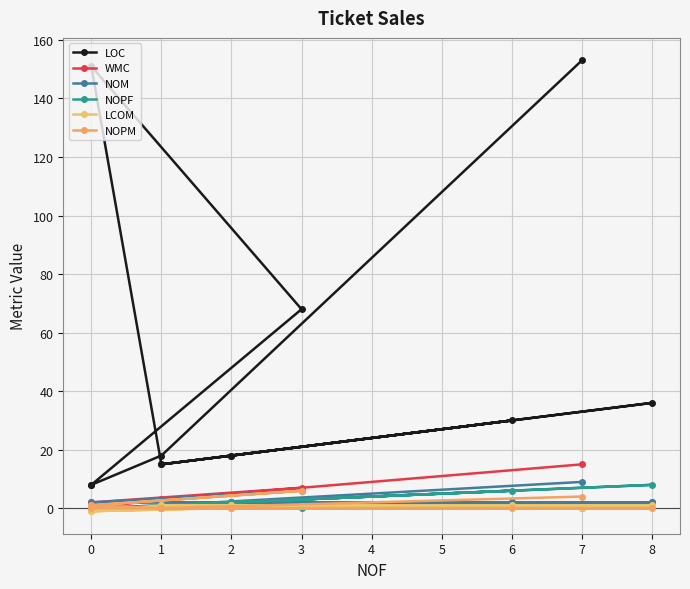

At which category does NOM reach its first local peak?

3